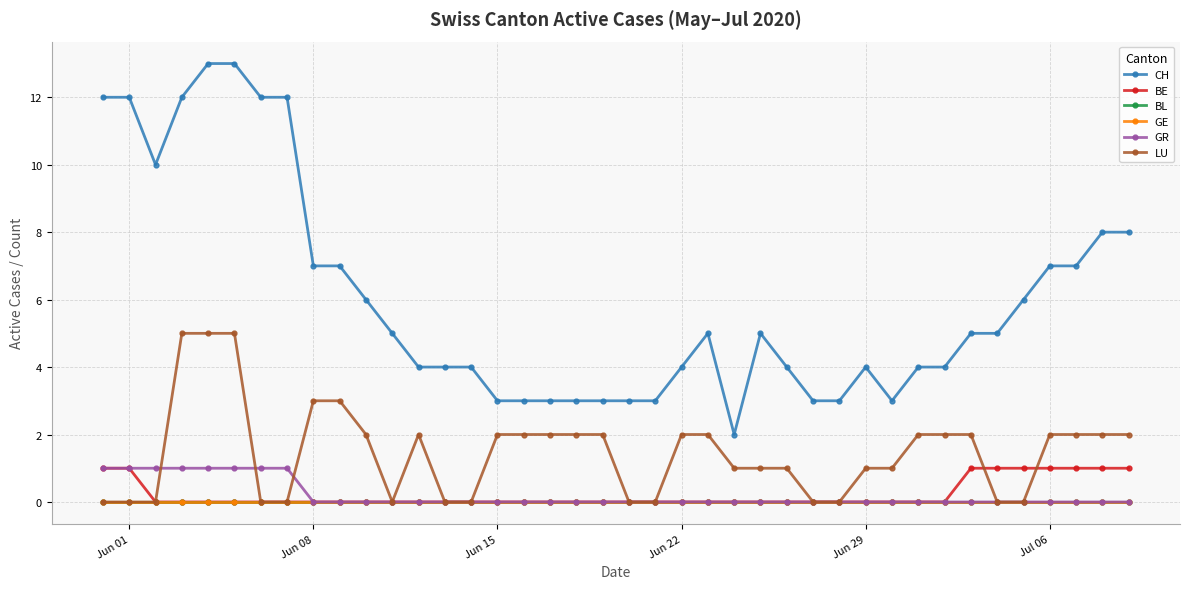

Is this an area chart (filled region under the line)?

No